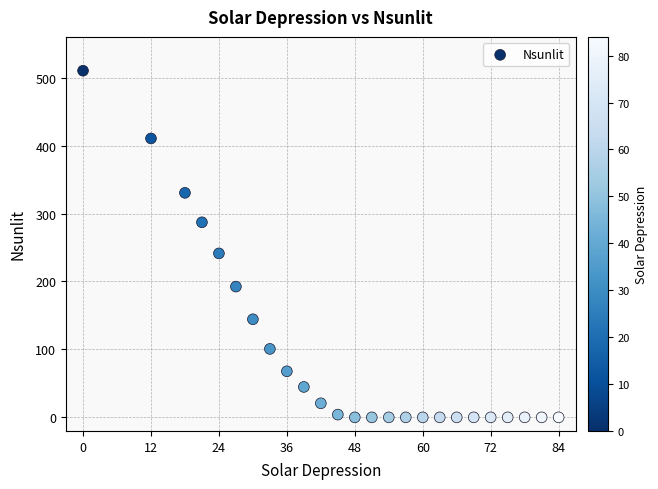

What Y value in the scatter plot is closest to 255?

241.4